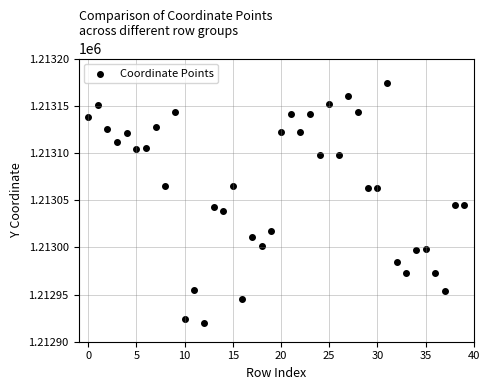

What is the range of Y values (max minus min)?

254.2